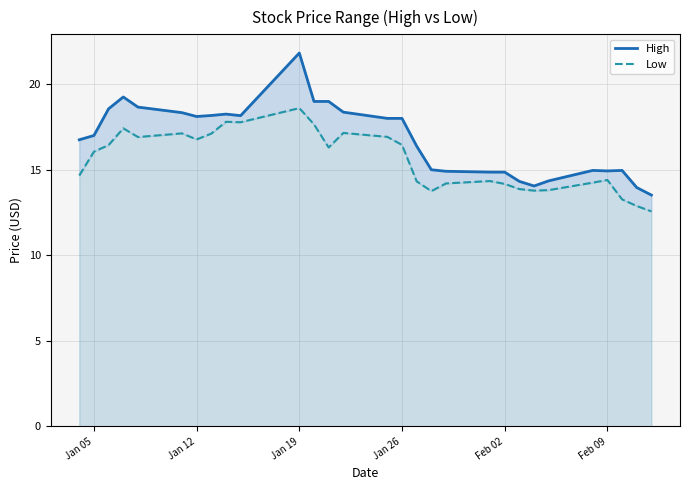

Is the value of Low at 21 greater than the value of High at 21?

No